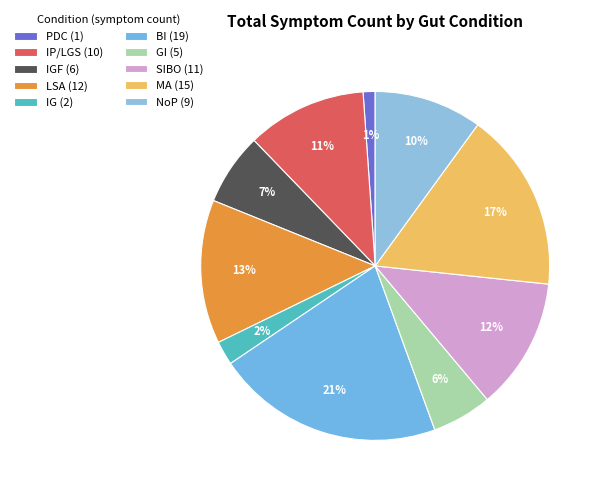

To the nearest percent, what is the average slice percentage?

10%